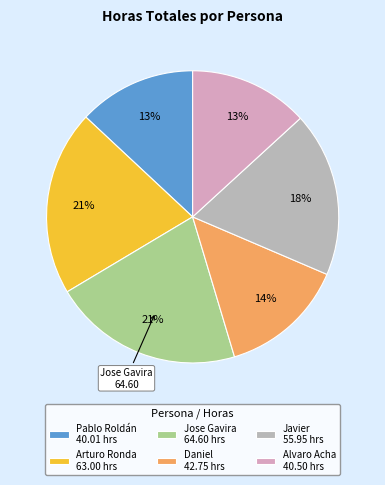

How many slices are in this pie chart?

6